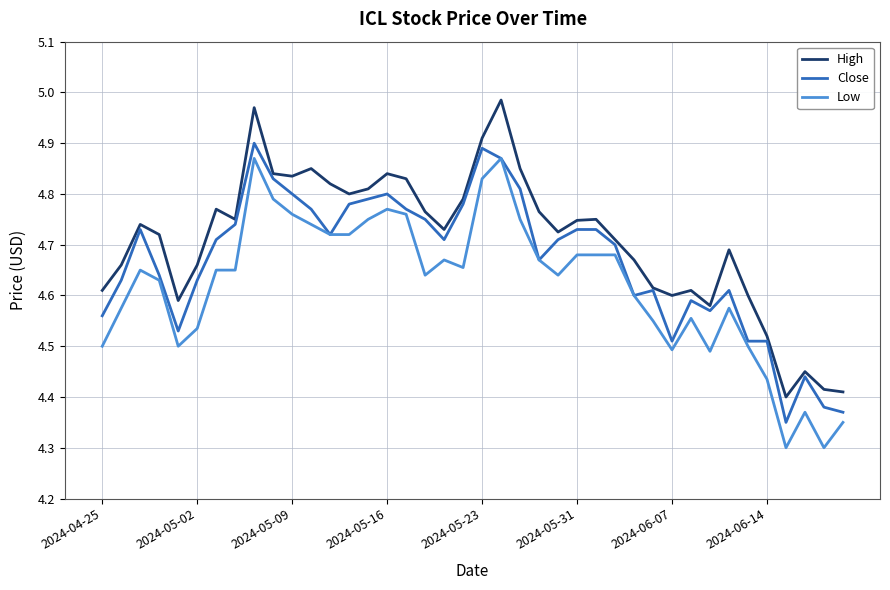

How many lines are shown in the chart?

3